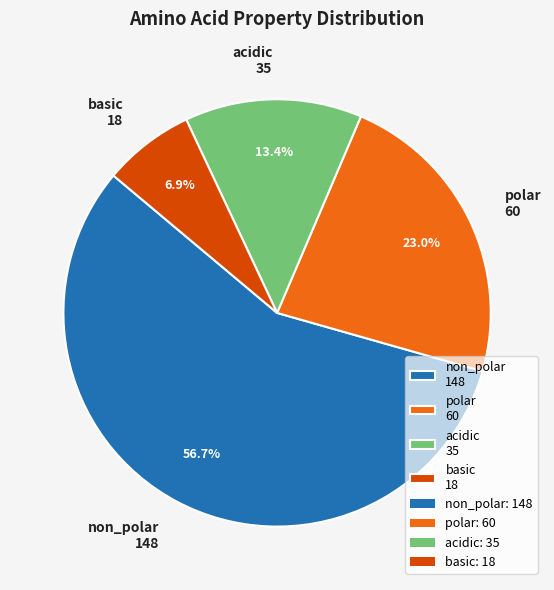

How much of the chart is everything except acidic?

86.6%